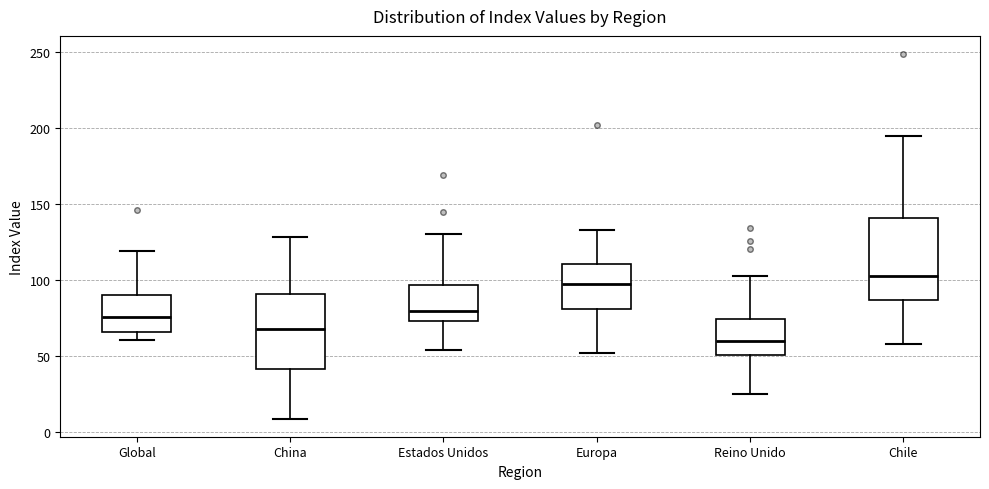

Reading left to right, read every box against the y-axis: the position of its median line, the range the box covers, and the ends of its whiskers. The values are not printed on the chart, so give them approximately, as read against the axis.

Global: median 75, box 65 to 90, whiskers 60 to 120
China: median 70, box 40 to 90, whiskers 10 to 130
Estados Unidos: median 80, box 75 to 95, whiskers 55 to 130
Europa: median 100, box 80 to 110, whiskers 50 to 135
Reino Unido: median 60, box 50 to 75, whiskers 25 to 105
Chile: median 100, box 85 to 140, whiskers 60 to 195